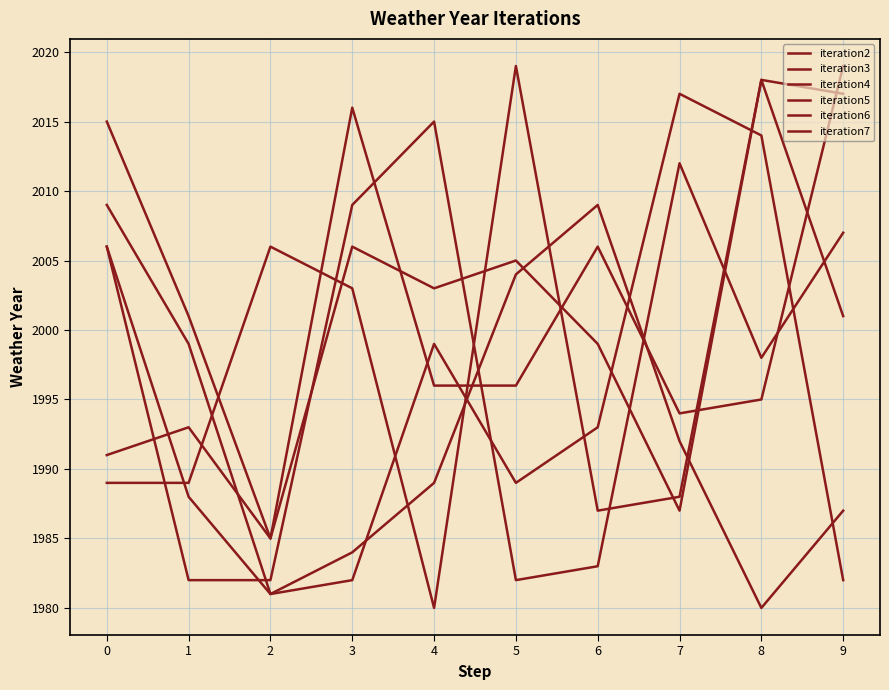

How many interior local peaks does the iteration4 series have?

3